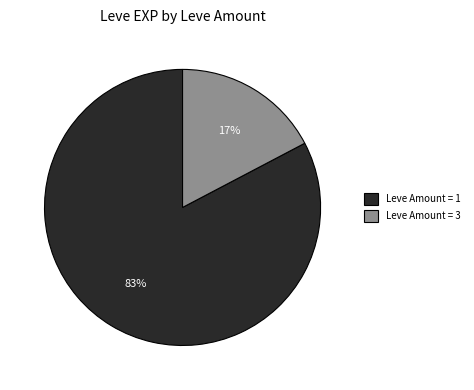

Is there any slice that represents more than half of the pie?

Yes